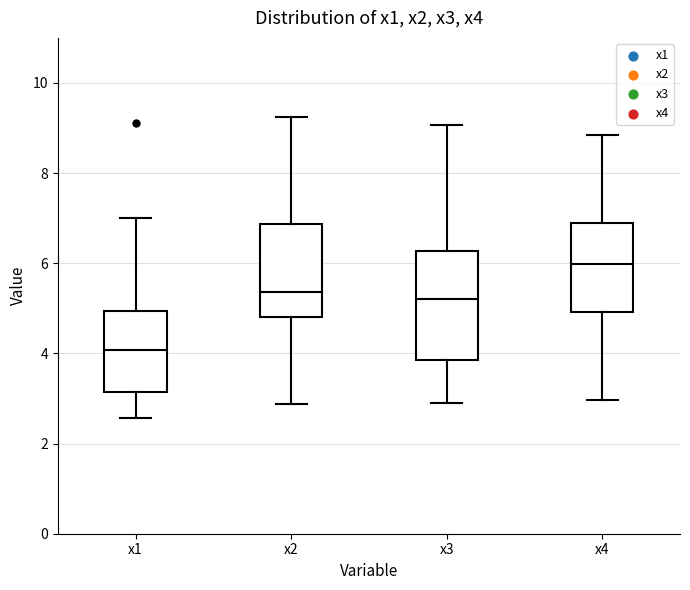

Where is the lower edge of the box for x3 on the y-axis? The values are not printed on the chart, so give them approximately, as read against the axis.

3.8